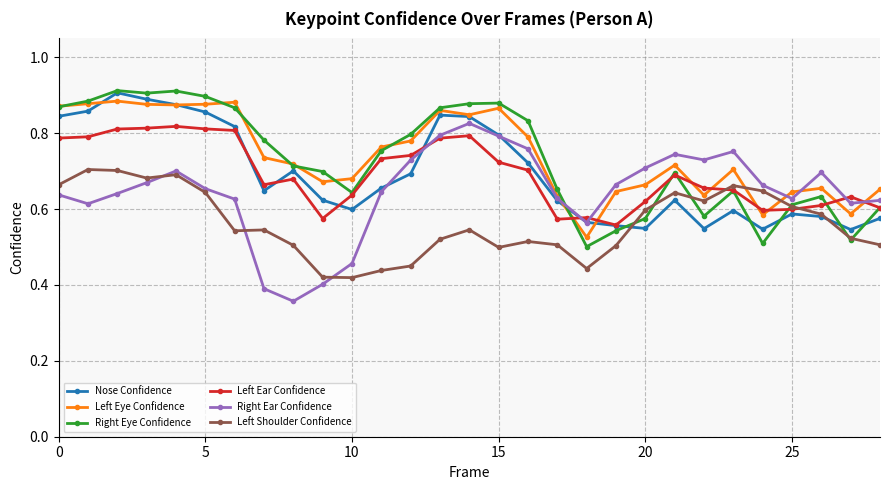

How many distinct data groups are displayed?

6